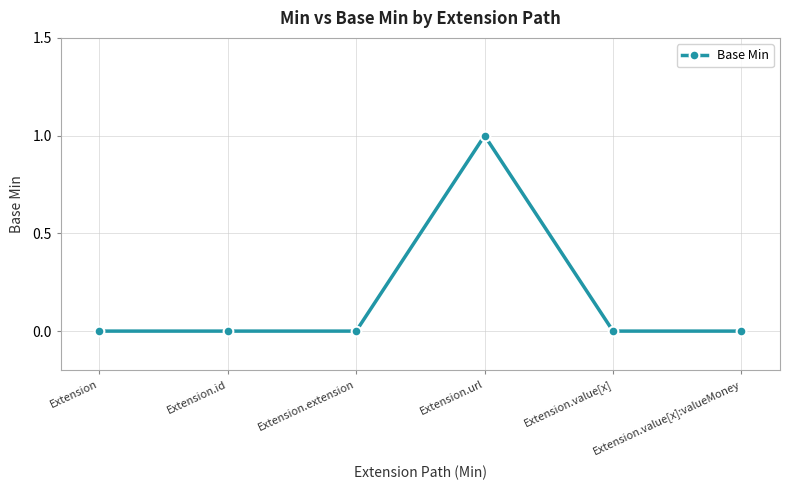

The value at Extension.extension is 0. True or false?

True